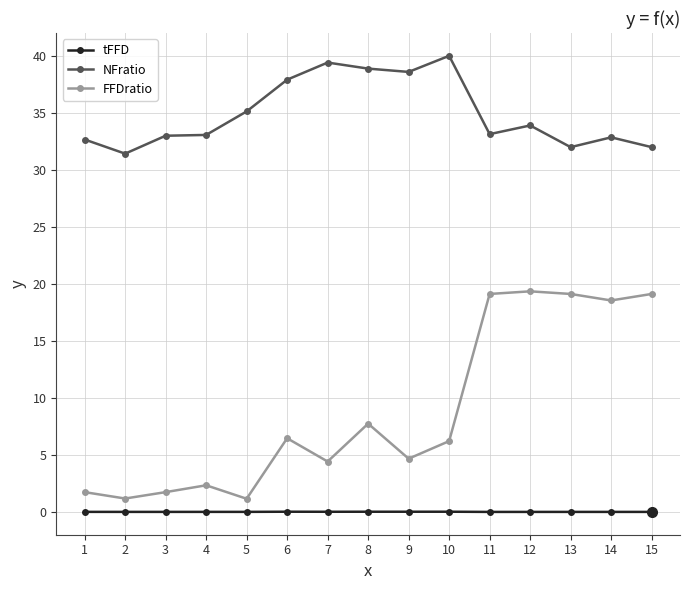

Is this an area chart (filled region under the line)?

No